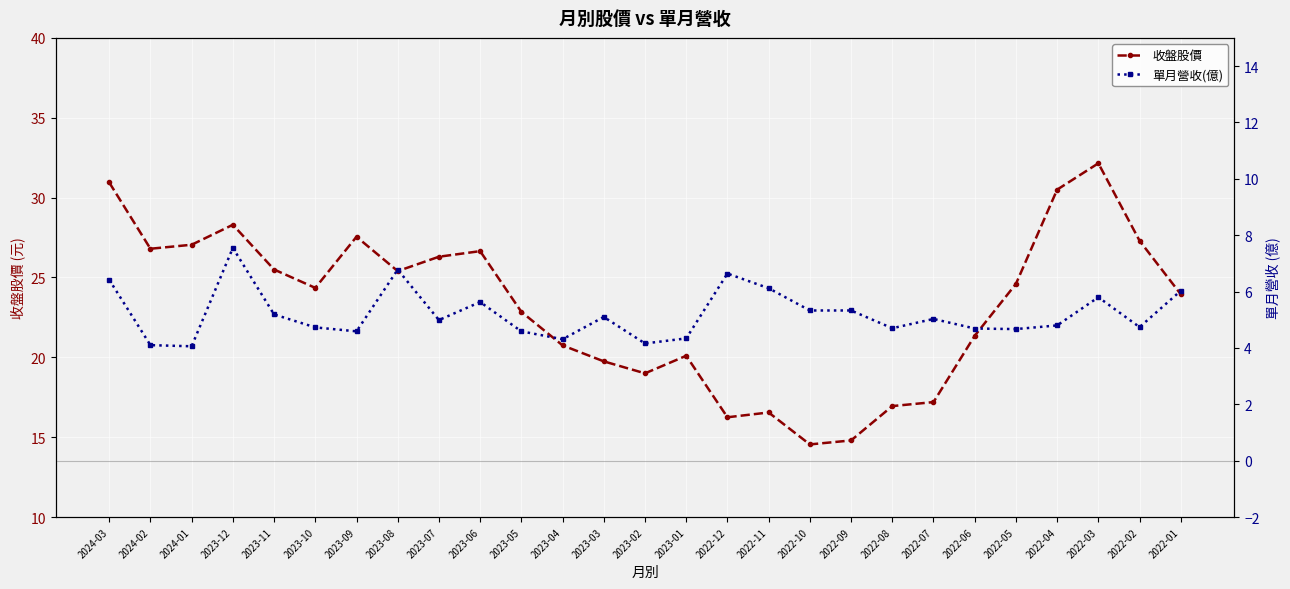

Is it true that 單月營收(億) equals 0.9 at 2024-01?

False